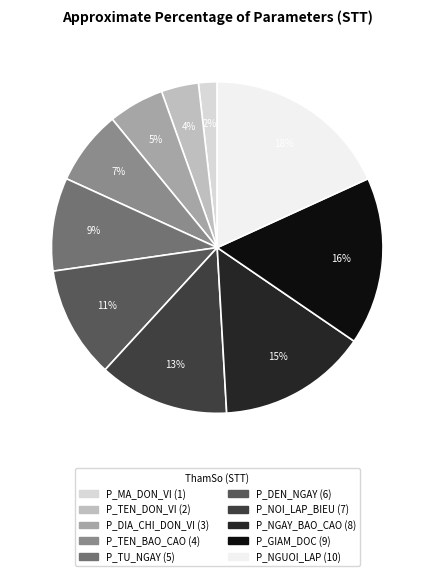

To the nearest percent, what is the average slice percentage?

10%